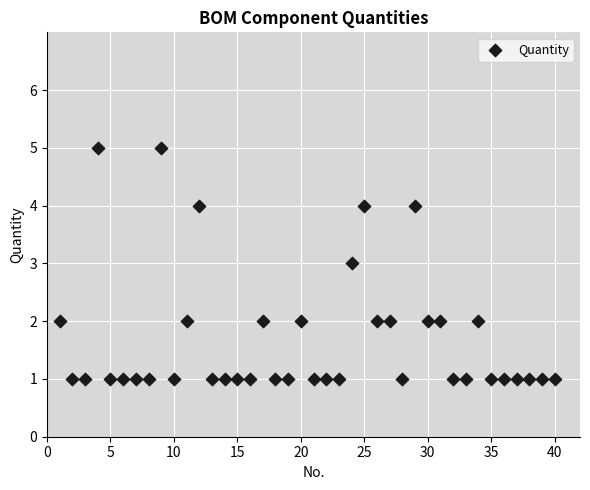

What is the range of Y values (max minus min)?

4